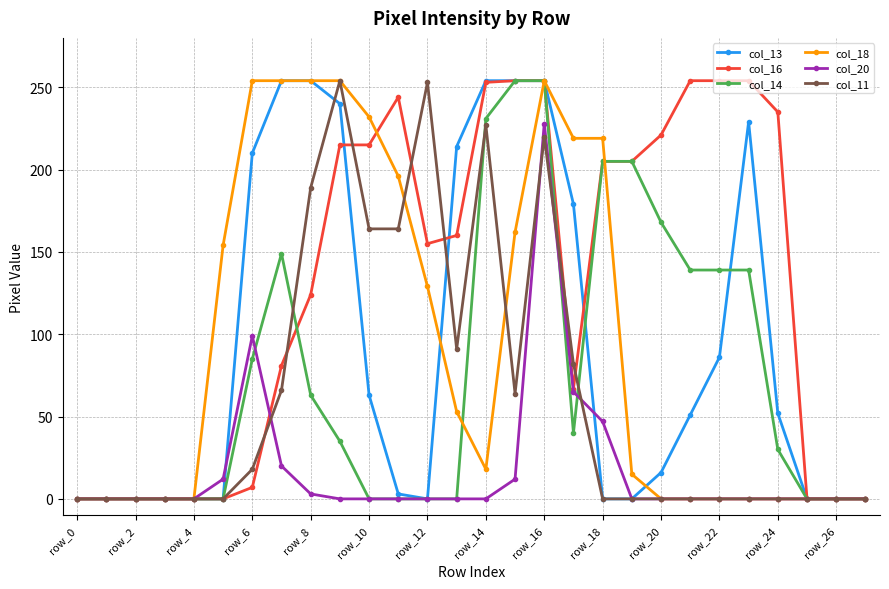

What is the greatest value displayed?

254